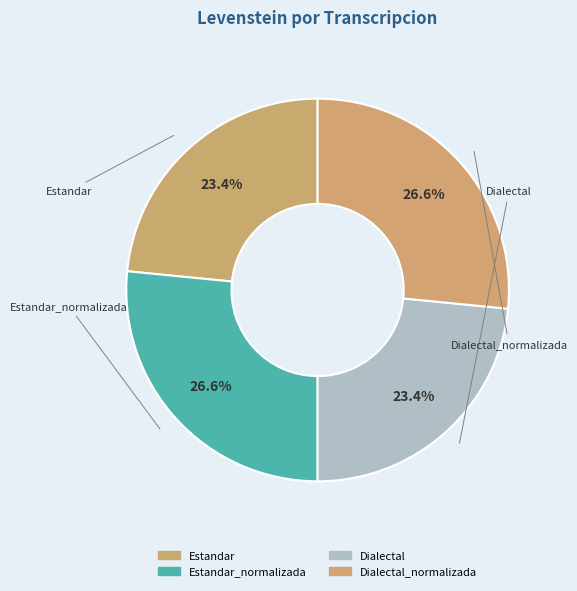

The Estandar slice represents 9% of the pie. True or false?

False